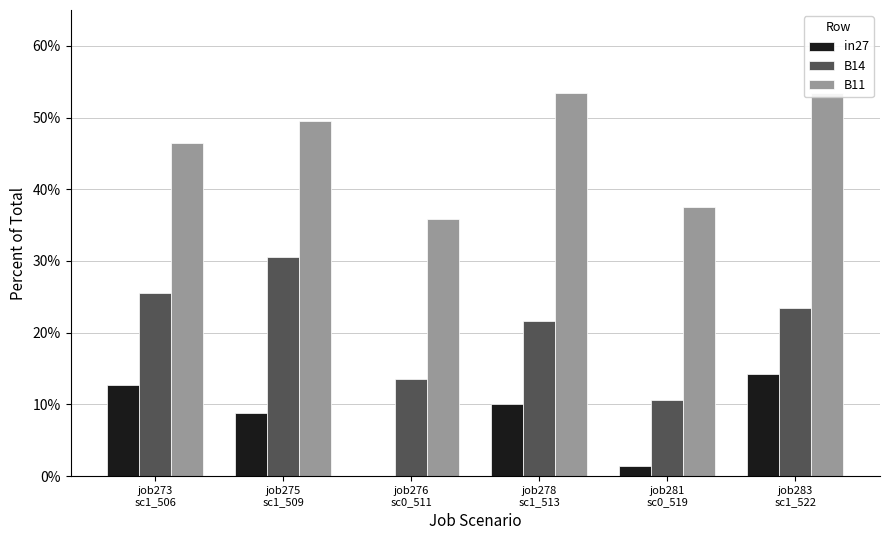

Which has a higher value, job275
sc1_509 or job281
sc0_519?

job275
sc1_509